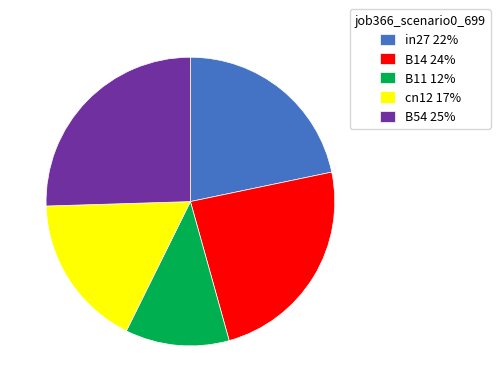

The B11 12% slice represents 12% of the pie. True or false?

True